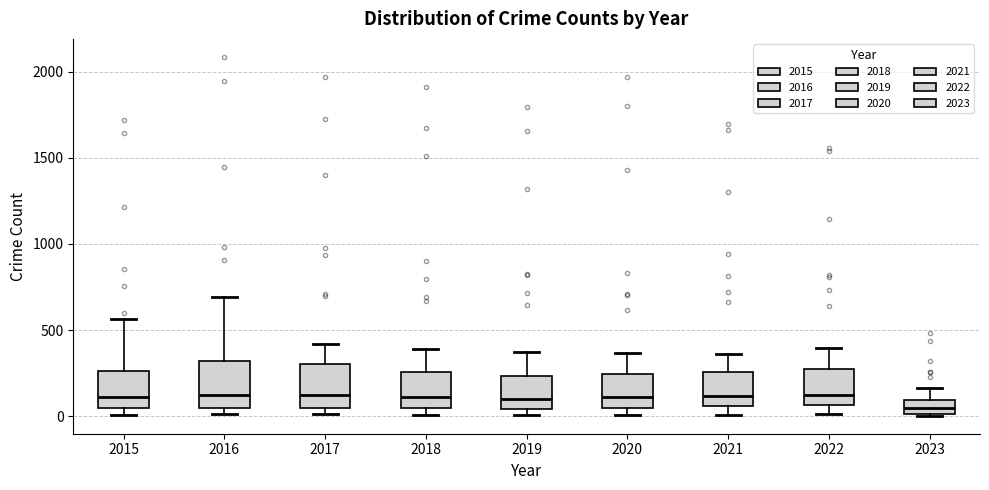

Reading left to right, transcribe this box plot: for each box, give where its median line is, the range the box spans, and where its two whiskers end, as read against the y-axis. The values are not printed on the chart, so give them approximately, as read against the axis.

2015: median 100, box 50 to 250, whiskers 0 to 550
2016: median 150, box 50 to 300, whiskers 0 to 700
2017: median 100, box 50 to 300, whiskers 0 to 400
2018: median 100, box 50 to 250, whiskers 0 to 400
2019: median 100, box 50 to 250, whiskers 0 to 400
2020: median 100, box 50 to 250, whiskers 0 to 350
2021: median 100, box 50 to 250, whiskers 0 to 350
2022: median 150, box 50 to 250, whiskers 0 to 400
2023: median 50, box 0 to 100, whiskers 0 to 150